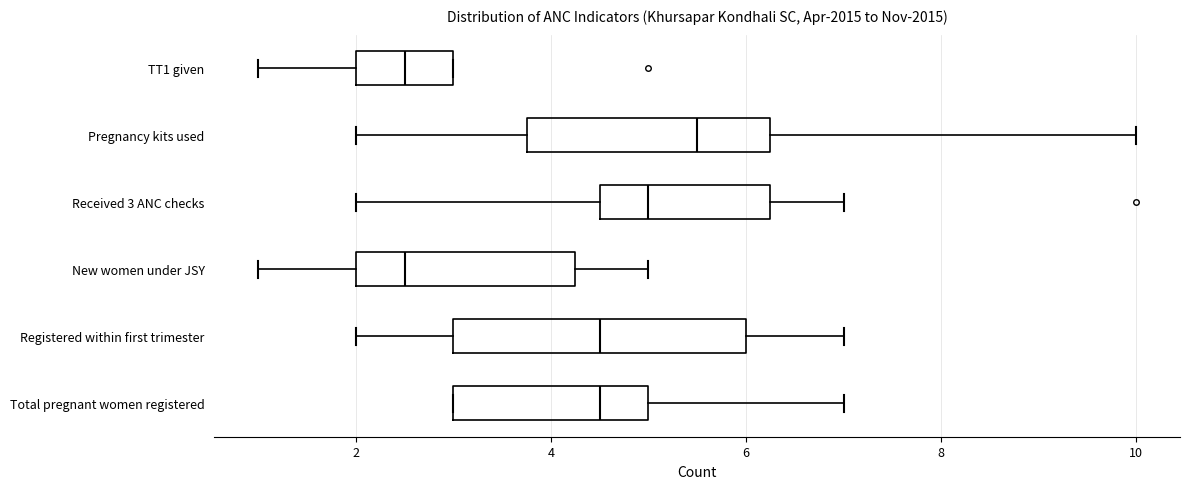

Reading bottom to top, transcribe this box plot: for each box, give where its median line is, the range the box spans, and where its two whiskers end, as read against the x-axis. The values are not printed on the chart, so give them approximately, as read against the axis.

Total pregnant women registered: median 4.6, box 3.0 to 5.0, whiskers 3.0 to 7.0
Registered within first trimester: median 4.6, box 3.0 to 6.0, whiskers 2.0 to 7.0
New women under JSY: median 2.6, box 2.0 to 4.2, whiskers 1.0 to 5.0
Received 3 ANC checks: median 5.0, box 4.6 to 6.2, whiskers 2.0 to 7.0
Pregnancy kits used: median 5.6, box 3.8 to 6.2, whiskers 2.0 to 10.0
TT1 given: median 2.6, box 2.0 to 3.0, whiskers 1.0 to 3.0